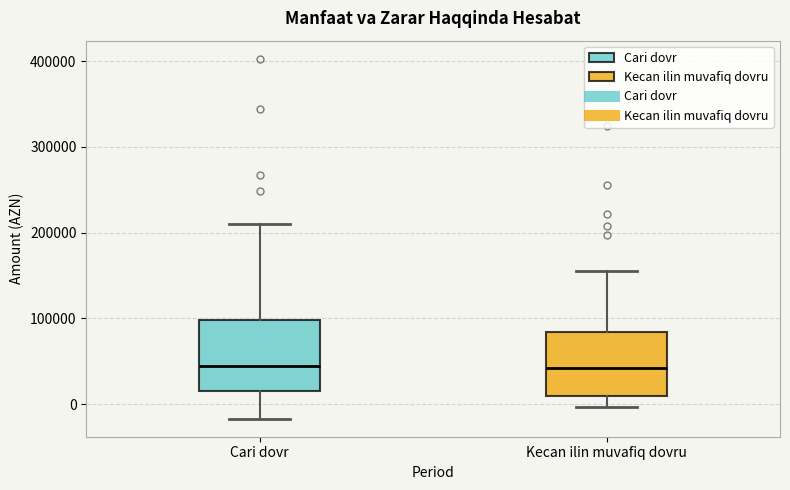

Reading left to right, read every box against the y-axis: the position of its median line, the range the box covers, and the ends of its whiskers. The values are not printed on the chart, so give them approximately, as read against the axis.

Cari dovr: median 40000, box 20000 to 100000, whiskers -20000 to 210000
Kecan ilin muvafiq dovru: median 40000, box 10000 to 80000, whiskers 0 to 150000